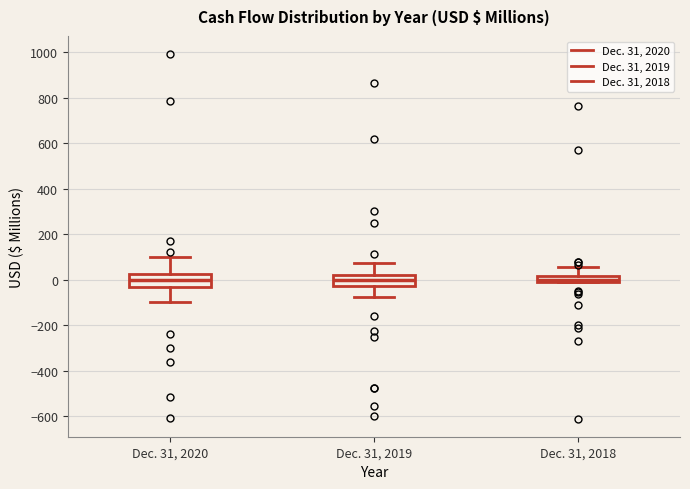

Where does the upper whisker of the box for Dec. 31, 2019 end on the y-axis? The values are not printed on the chart, so give them approximately, as read against the axis.

80